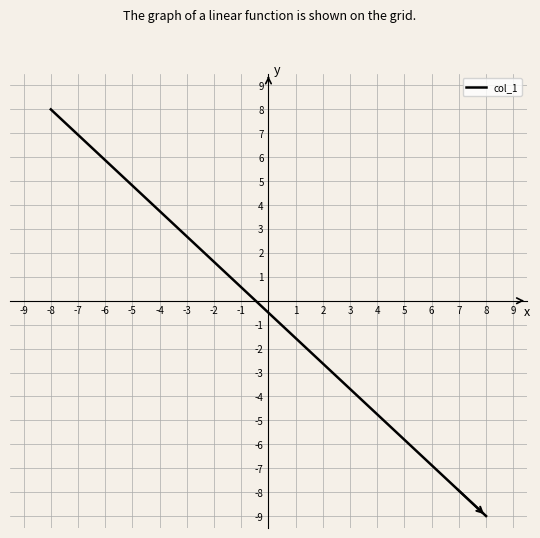

What is the minimum value shown in the chart?

-9.0